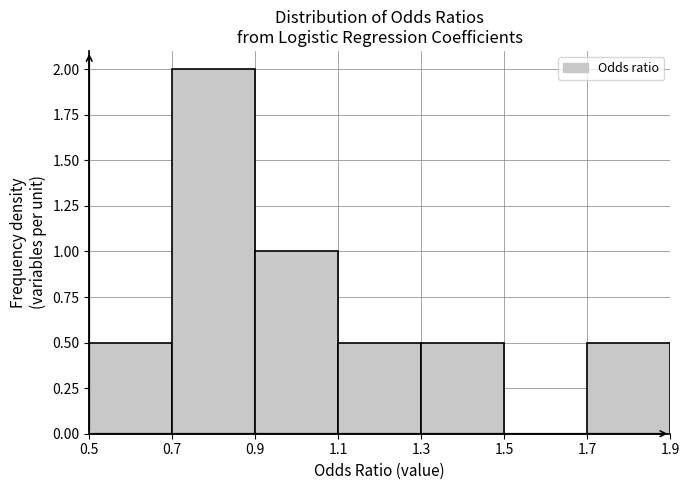

Reading left to right, list every bar in this chart as the range it spans on the x-axis followed by its height. The values are not printed on the chart, so give them approximately, as read against the axis.

0.5 to 0.7: 0.5
0.7 to 0.9: 2.0
0.9 to 1.1: 1.0
1.1 to 1.3: 0.5
1.3 to 1.5: 0.5
1.5 to 1.7: 0
1.7 to 1.9: 0.5